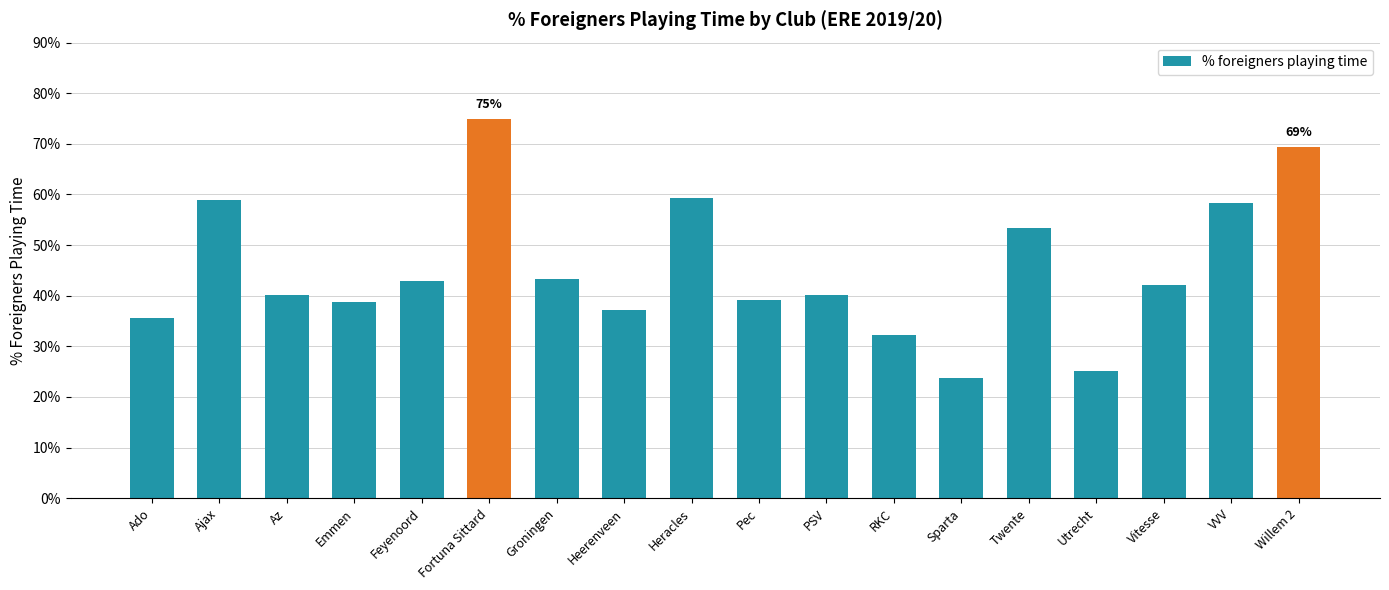

Does the chart contain any negative values?

No